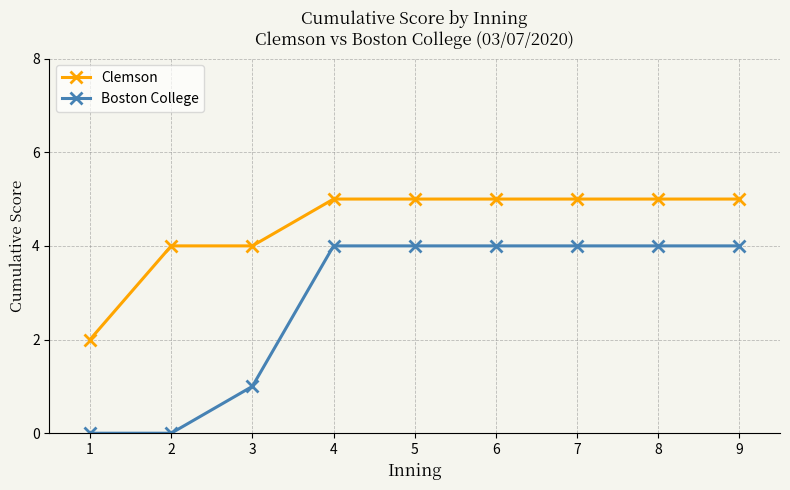

Which series has the largest range (max minus min)?

Boston College